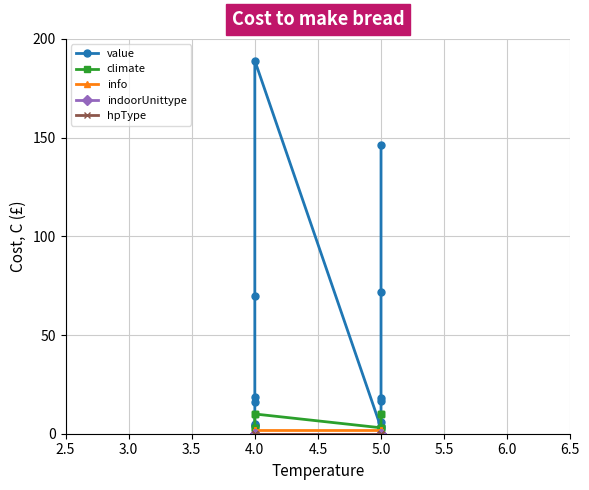

What is the sum of all info values?

28.0